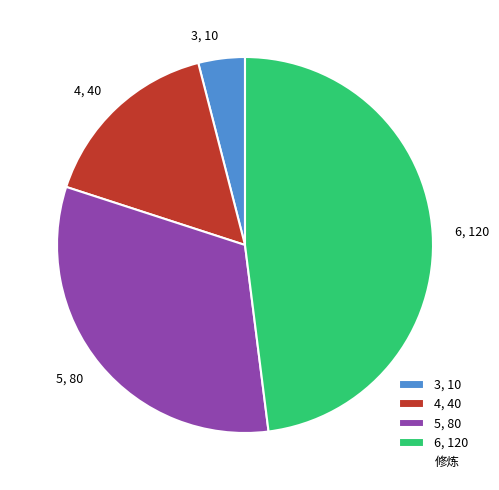

Is the sum of 3, 10 and 4, 40 greater than half?

No